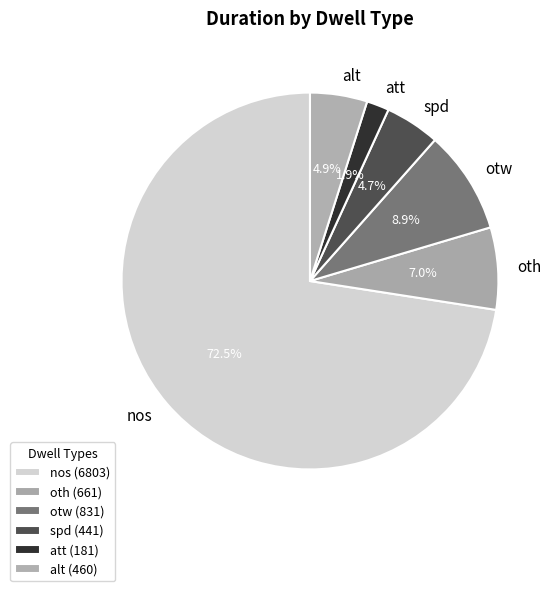

Does oth represent more than half of the total?

No